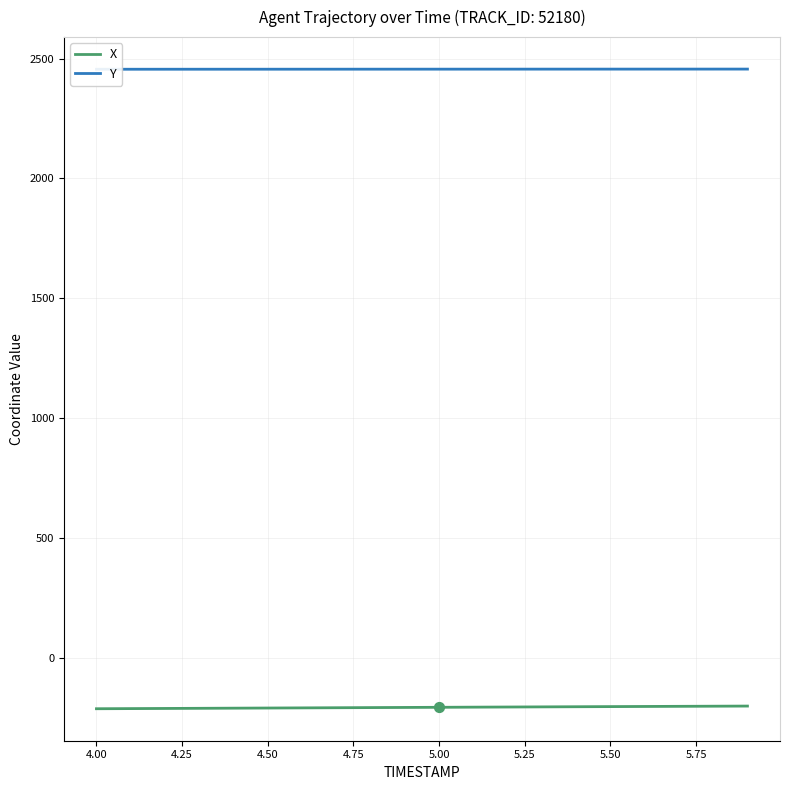

What is the minimum value for X?

-213.9